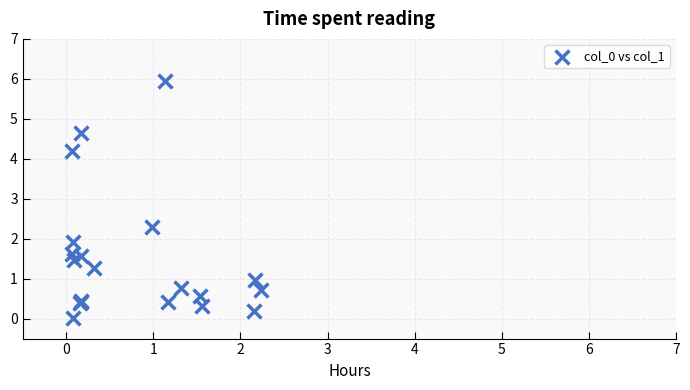

What Y value in the scatter plot is closest to 2?

1.9